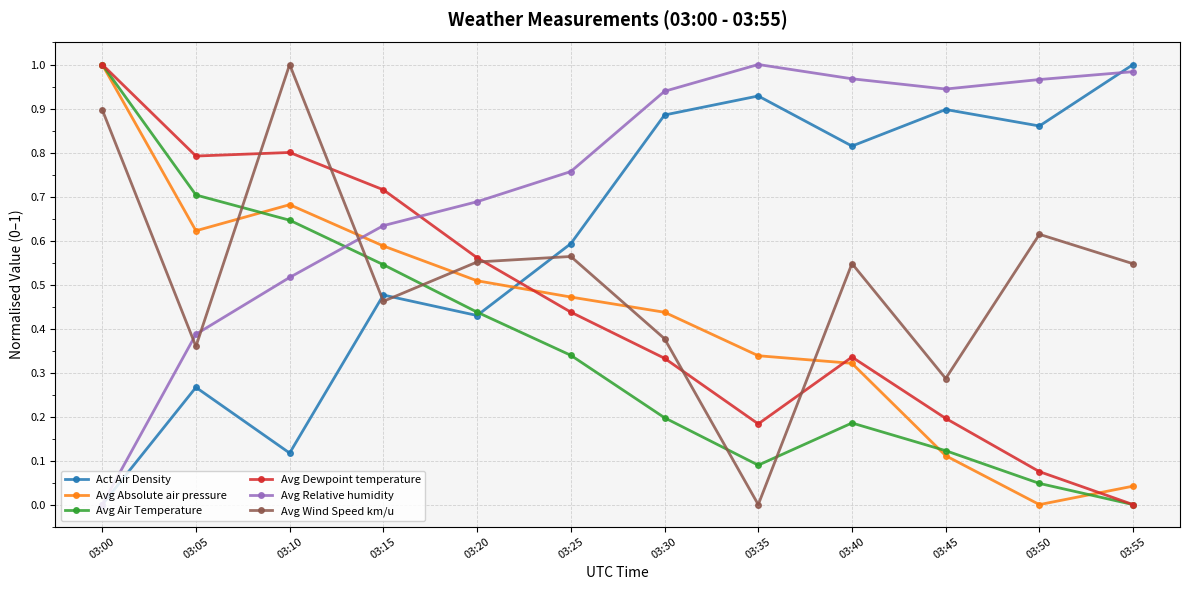

How many distinct data groups are displayed?

6